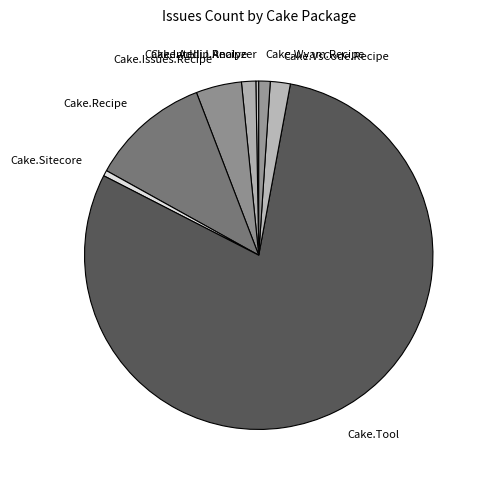

Which slice is the largest?

Cake.Tool